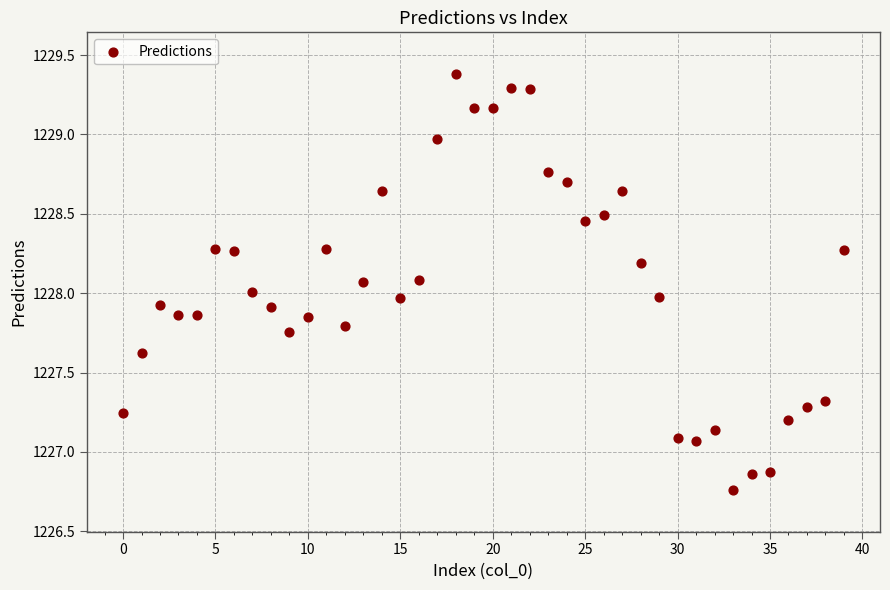

What is the range of Y values (max minus min)?

2.6